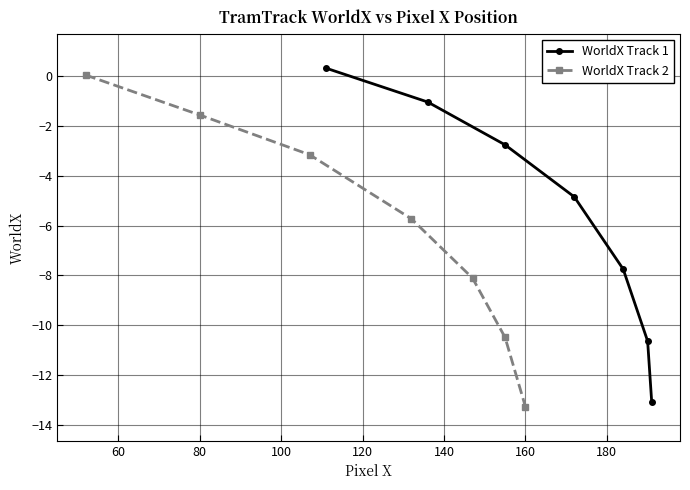

What is the lowest value of the WorldX Track 1 series?

-13.1